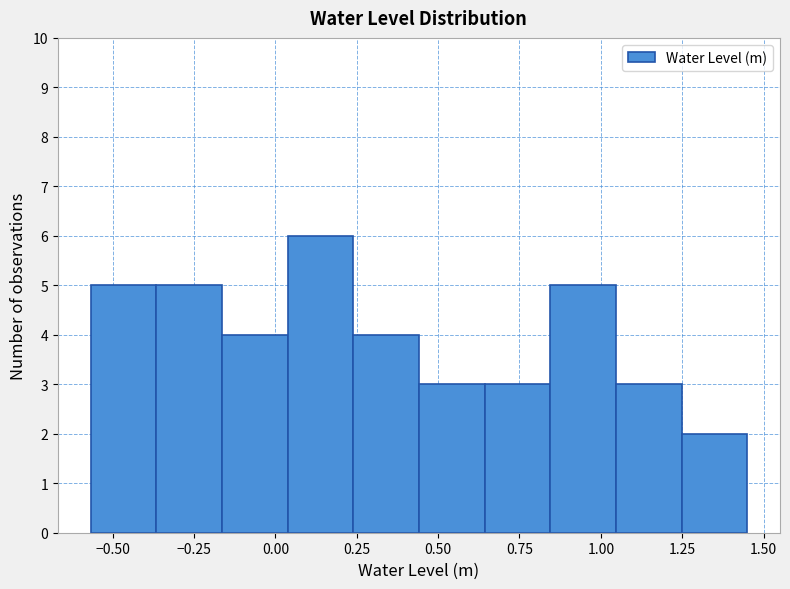

Reading left to right, transcribe this chart: for each bar, give the range it covers on the x-axis and its height. Neither the bar edges nor the heights are printed on the chart, so give them approximately, as read against the axes.

-0.55 to -0.35: 5
-0.35 to -0.15: 5
-0.15 to 0.05: 4
0.05 to 0.25: 6
0.25 to 0.45: 4
0.45 to 0.65: 3
0.65 to 0.85: 3
0.85 to 1.05: 5
1.05 to 1.25: 3
1.25 to 1.45: 2